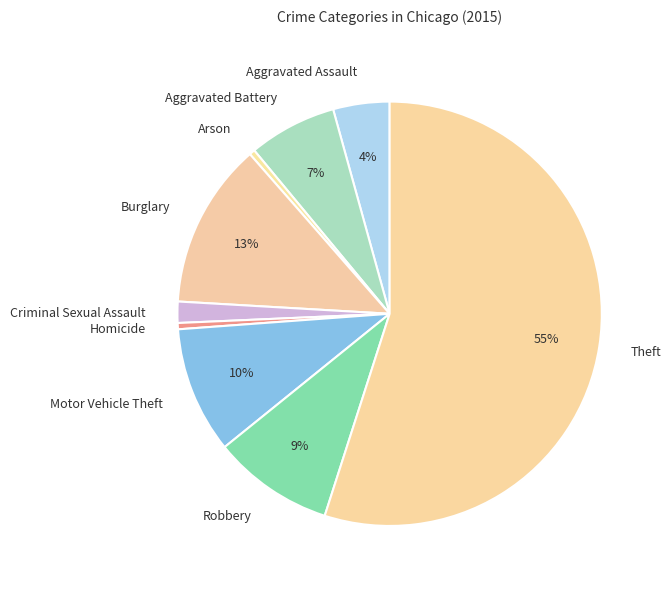

Is it true that Aggravated Assault is 18% of the pie?

False